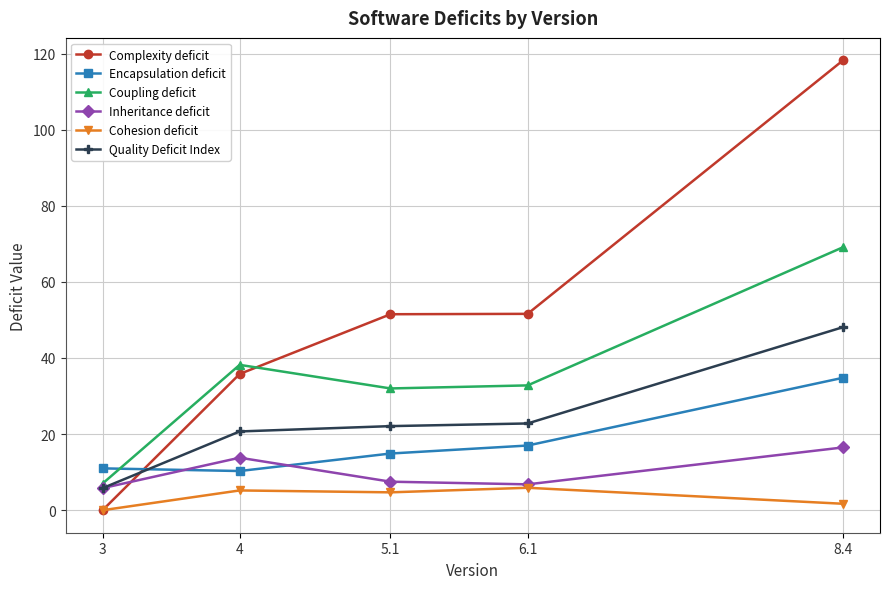

What is the label of the 4th point from the right?

4